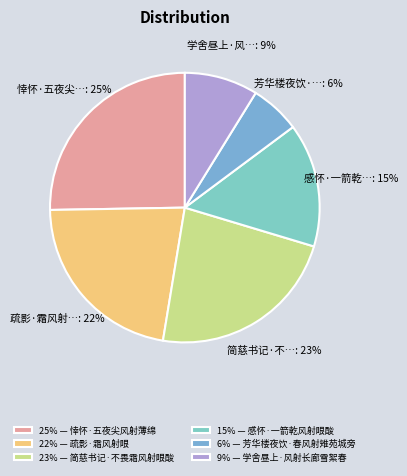

Count the number of slices in the pie.

6